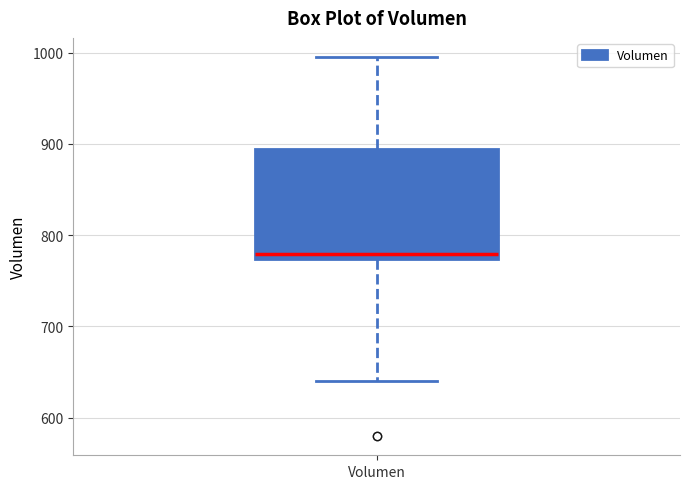

Where is the upper edge of the box for Volumen on the y-axis? The values are not printed on the chart, so give them approximately, as read against the axis.

890